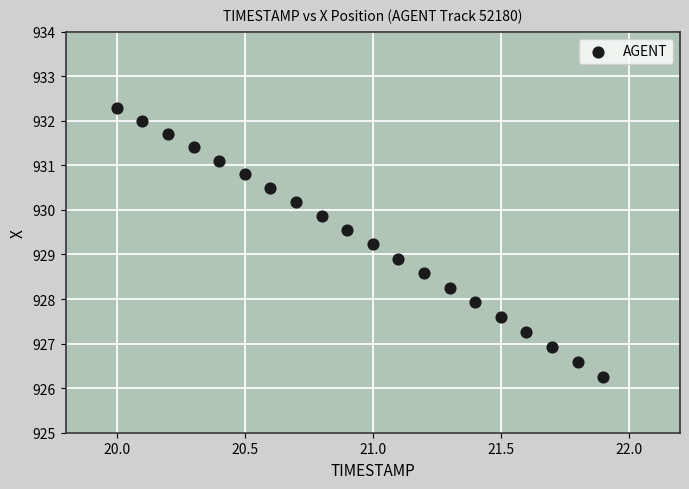

What Y value in the scatter plot is closest to 929?

928.9